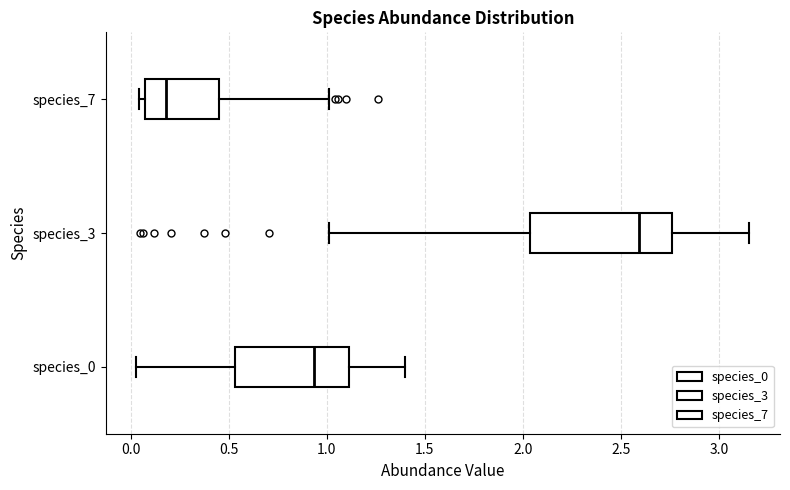

Reading bottom to top, transcribe this box plot: for each box, give where its median line is, the range the box spans, and where its two whiskers end, as read against the x-axis. The values are not printed on the chart, so give them approximately, as read against the axis.

species_0: median 0.95, box 0.55 to 1.10, whiskers 0.05 to 1.40
species_3: median 2.60, box 2.05 to 2.75, whiskers 1.00 to 3.15
species_7: median 0.20, box 0.05 to 0.45, whiskers 0.05 (just left of the box's left edge) to 1.00